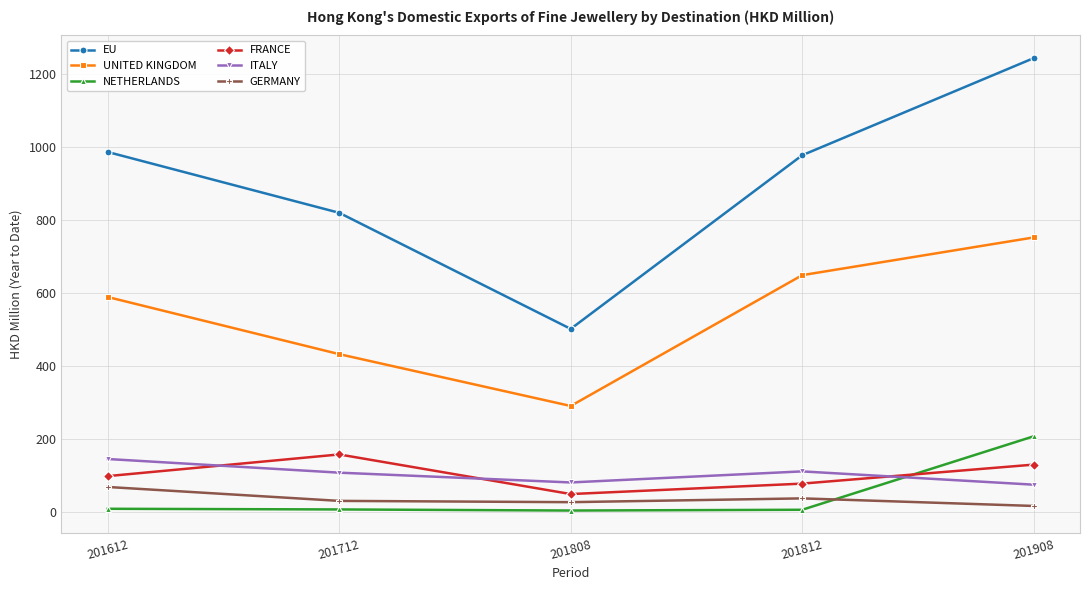

At which category does ITALY reach its first local peak?

201812